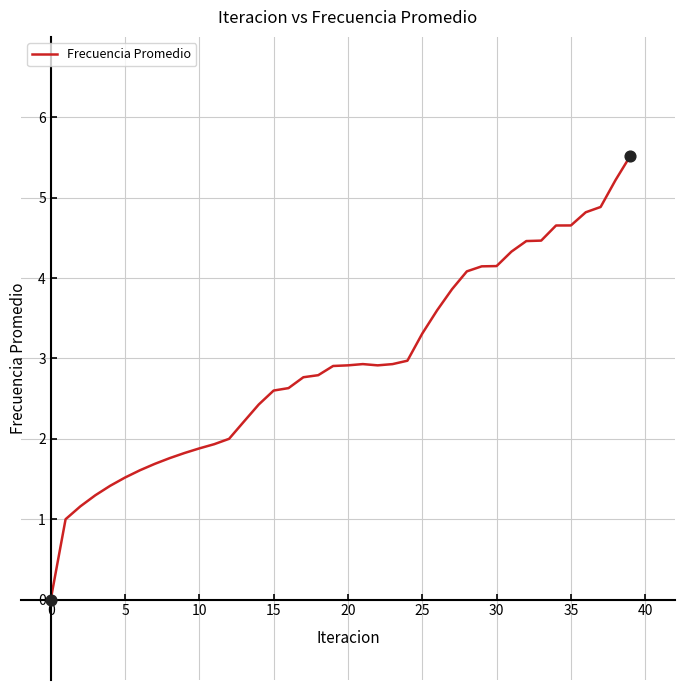

What is the greatest value displayed?

5.5